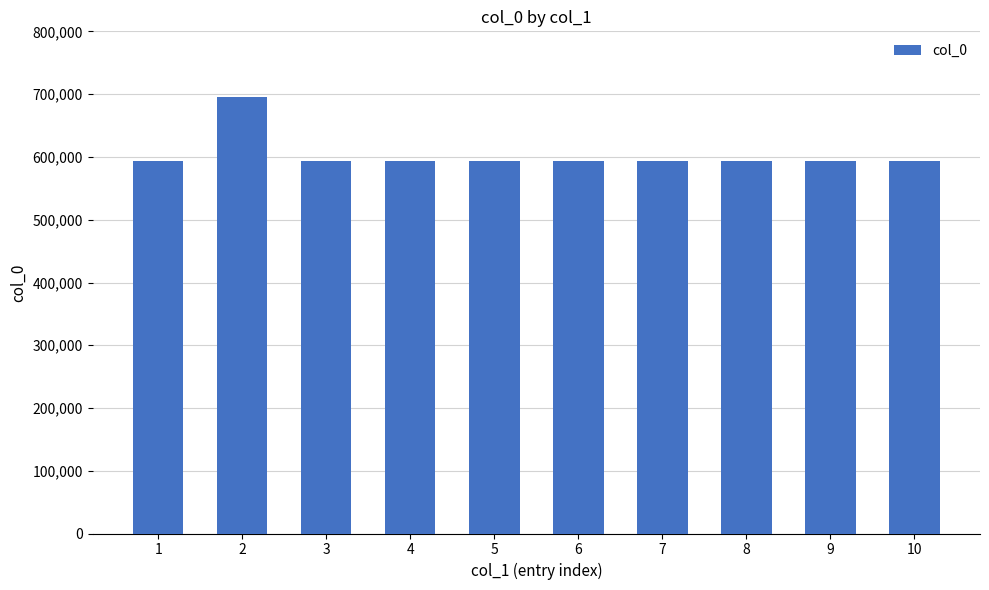

What is the sum of all values?

6032727